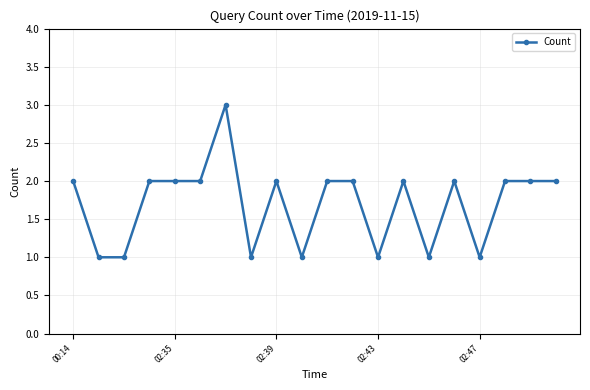

What is the maximum value shown in the chart?

3